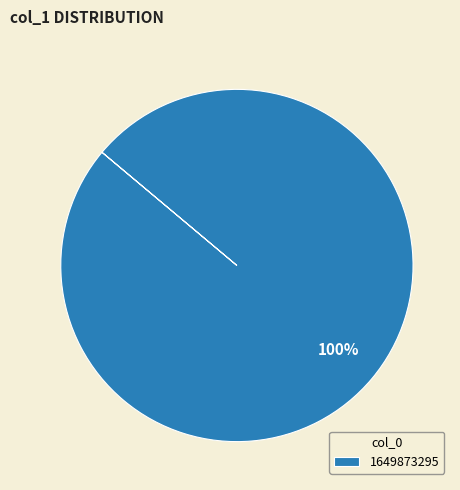

Count the number of slices in the pie.

1